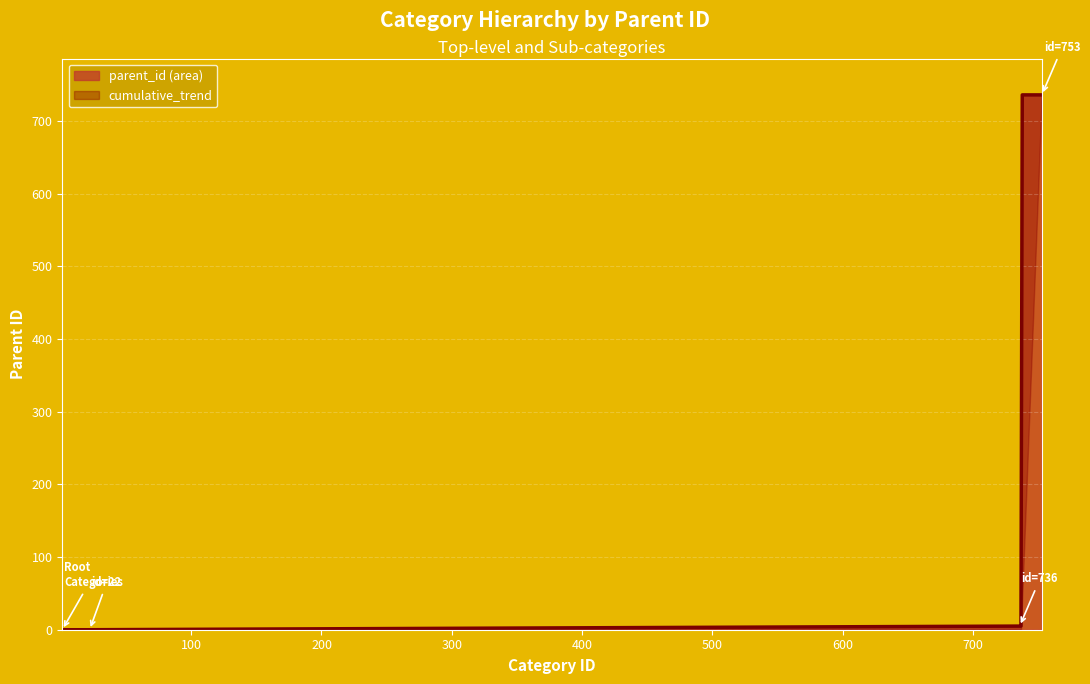

Reading right to left, list all the values displayed in this chart.

736	736	736	736	736	736	736	736	736	736	736	736	736	736	736	736	5	5	0	0	0	0	0	0	0	0	0	0	0	0	0	0	0	0	0	0	0	0	0	0